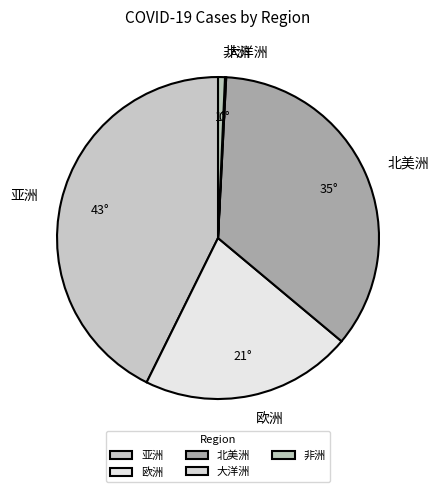

Is the sum of 亚洲 and 北美洲 greater than half?

Yes